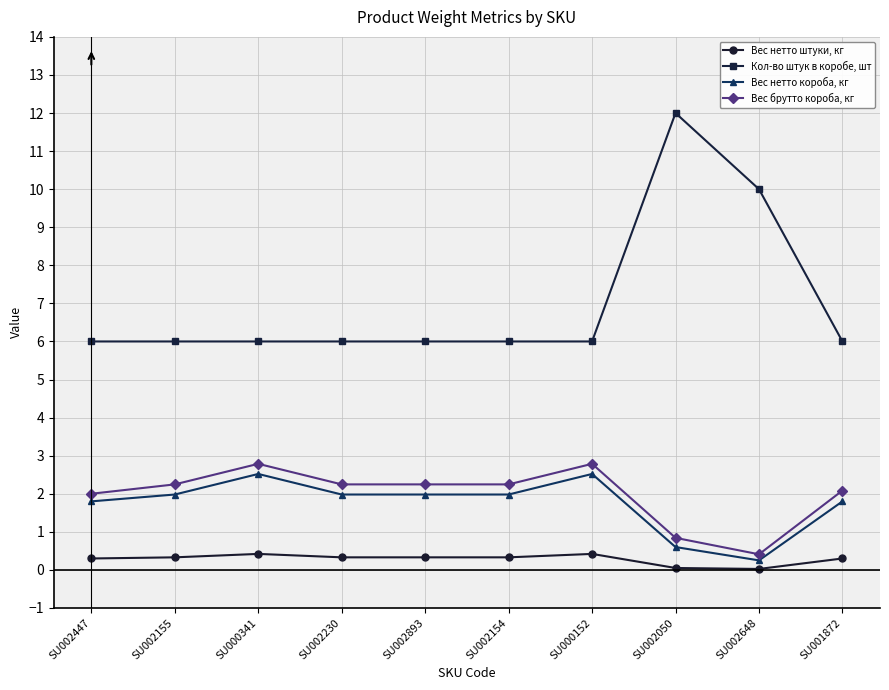

True or false: Кол-во штук в коробе, шт and Вес нетто короба, кг cross at least once.

False